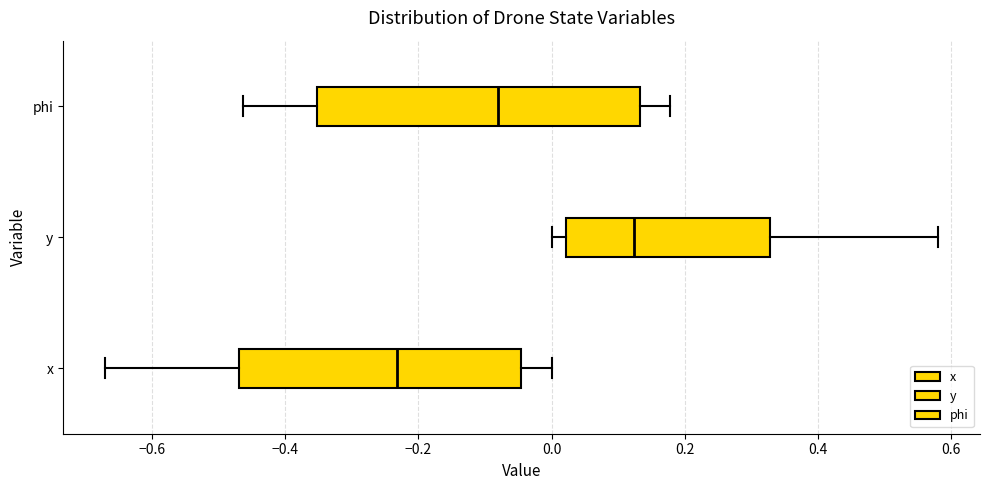

Reading bottom to top, transcribe this box plot: for each box, give where its median line is, the range the box spans, and where its two whiskers end, as read against the x-axis. The values are not printed on the chart, so give them approximately, as read against the axis.

x: median -0.24, box -0.46 to -0.04, whiskers -0.68 to 0.00
y: median 0.12, box 0.02 to 0.32, whiskers 0.00 to 0.58
phi: median -0.08, box -0.36 to 0.14, whiskers -0.46 to 0.18